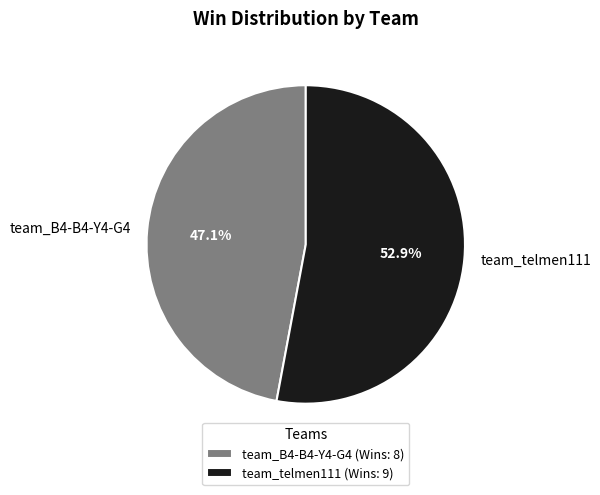

What percentage is the team_B4-B4-Y4-G4 slice, to the nearest percent?

47%